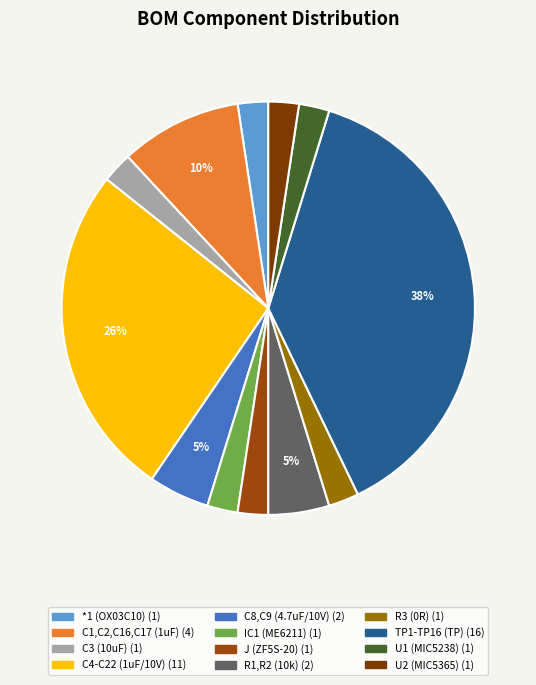

True or false: R1,R2 (10k) accounts for 1% of the total.

False